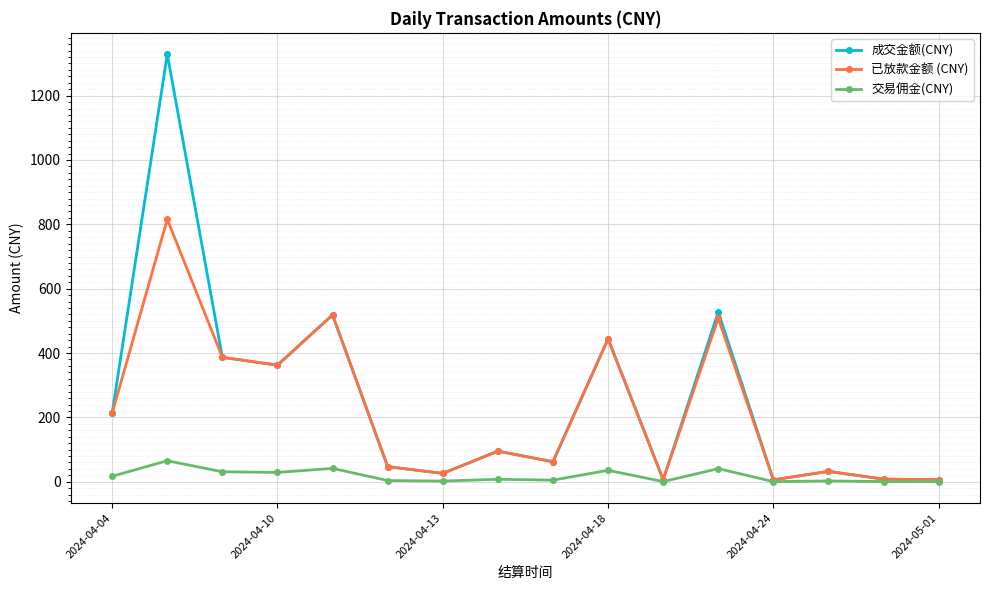

Rank the series by their maximum value, from lowest to highest.

交易佣金(CNY), 已放款金额 (CNY), 成交金额(CNY)